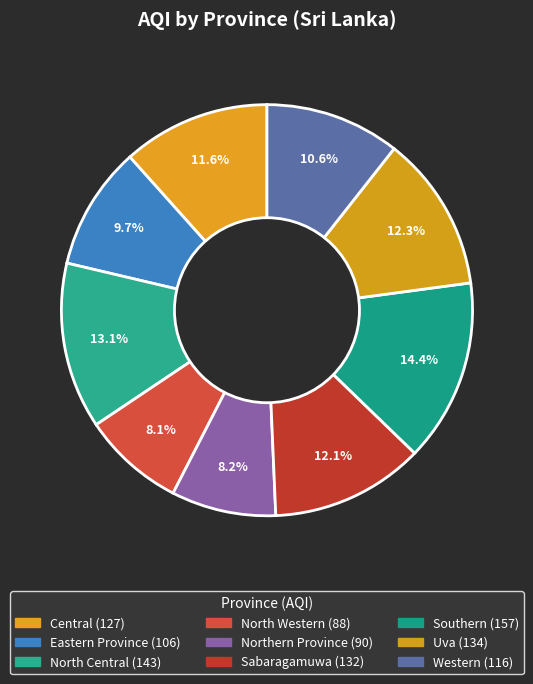

To the nearest percent, what is the difference between the Eastern Province and Northern Province slice percentages?

1%